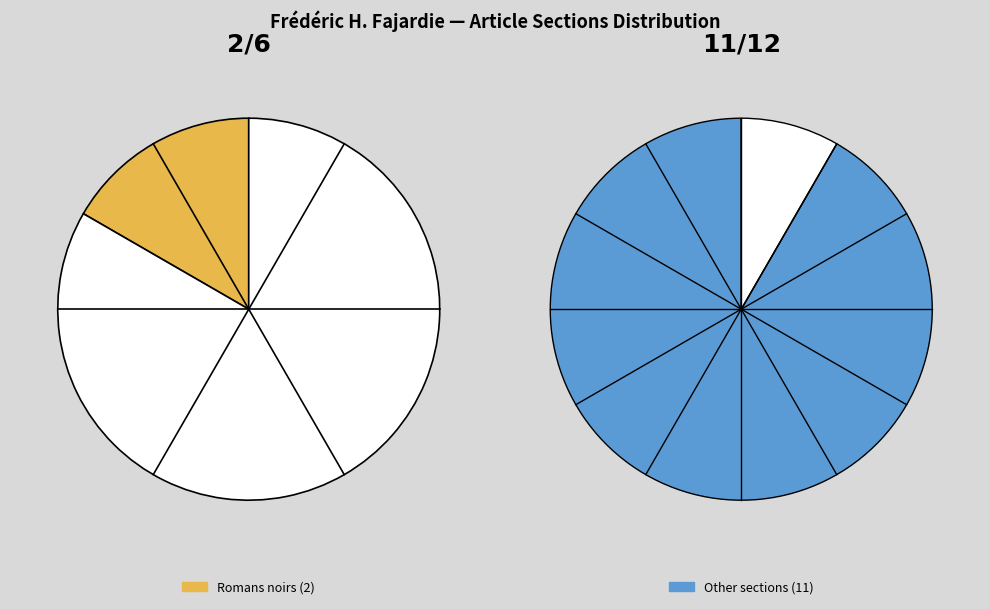

How many slices are in this pie chart?

12